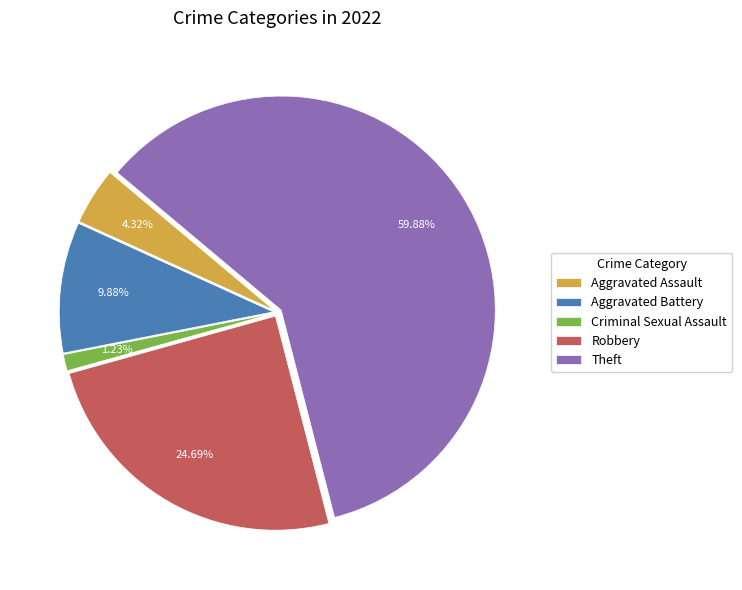

Which has a higher value, Aggravated Assault or Aggravated Battery?

Aggravated Battery